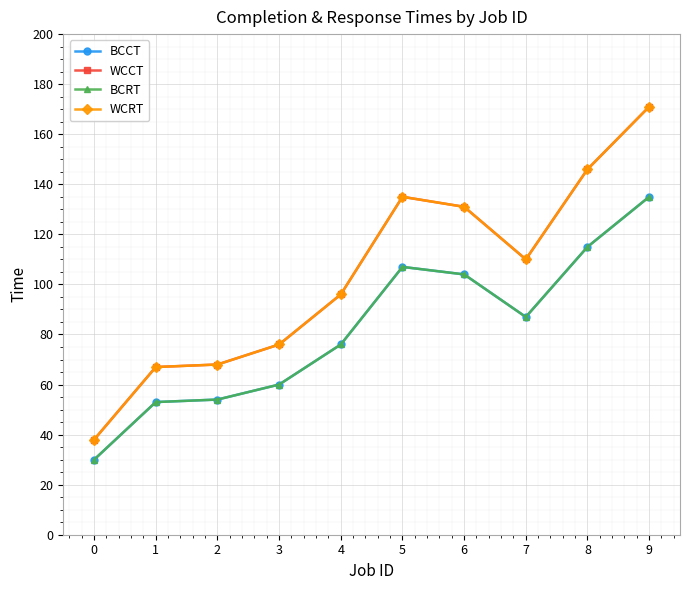

Rank the series at 2 from highest to lowest value.

WCCT, WCRT, BCCT, BCRT